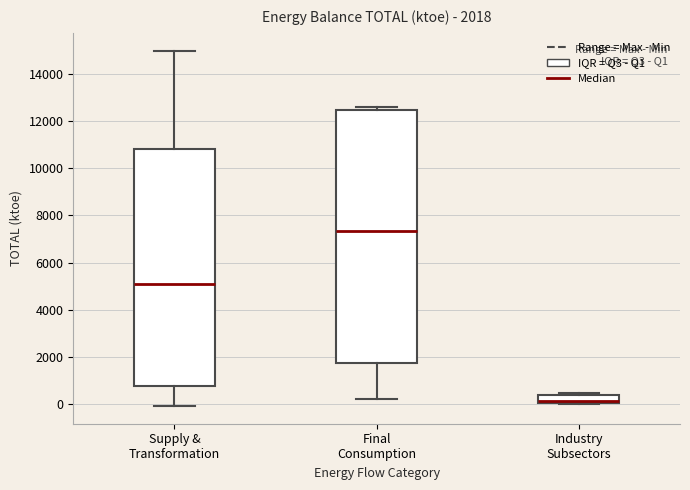

Which box is the tallest, from its lower edge to its upper edge?

Final Consumption